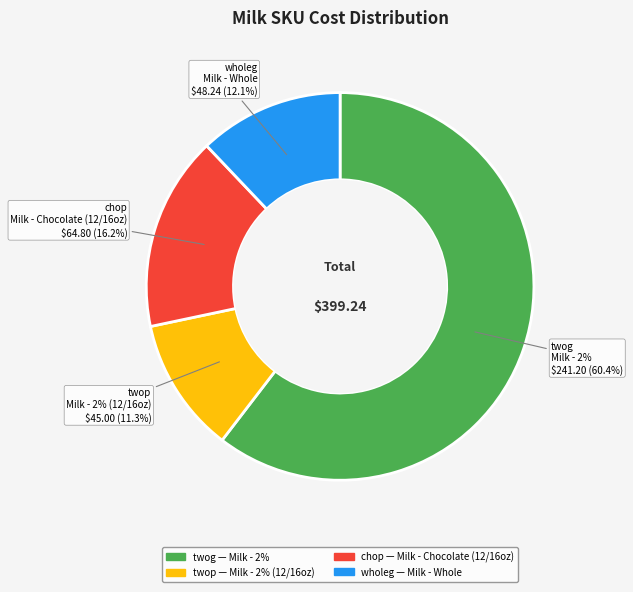

What is the change in value from twop to chop?

+19.8